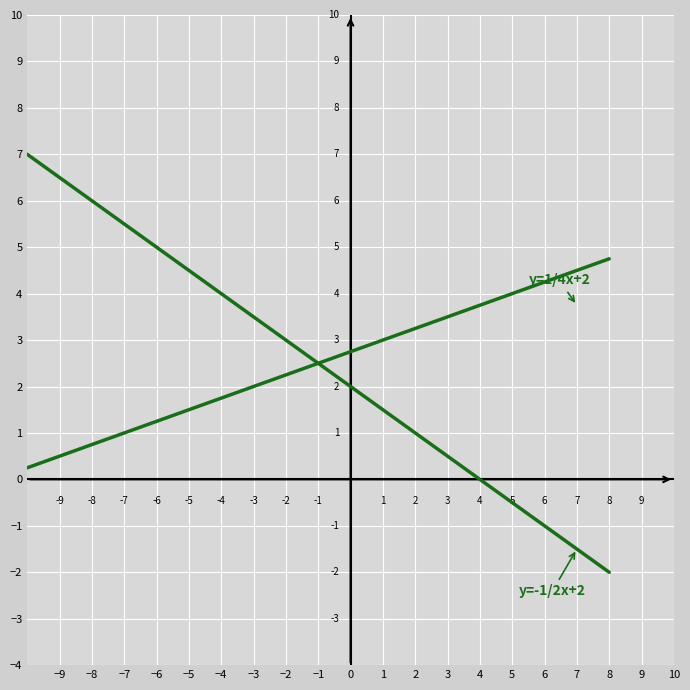

Is this an area chart (filled region under the line)?

No